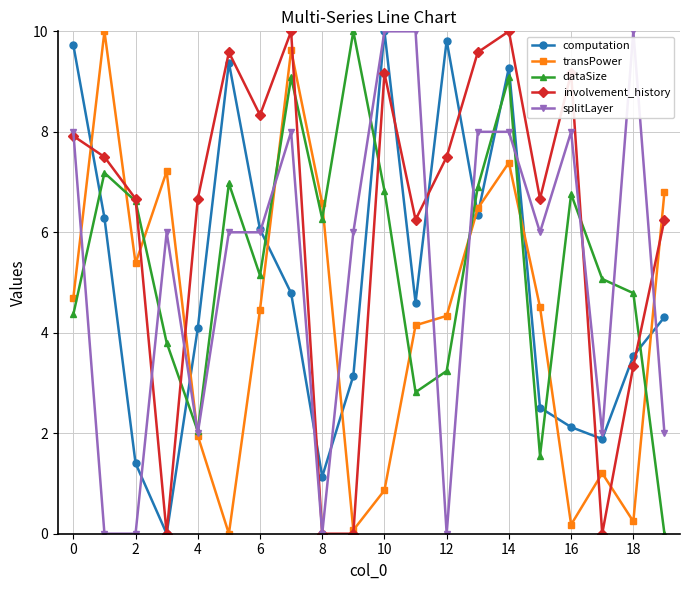

What are all the series names shown in the legend?

computation, transPower, dataSize, involvement_history, splitLayer